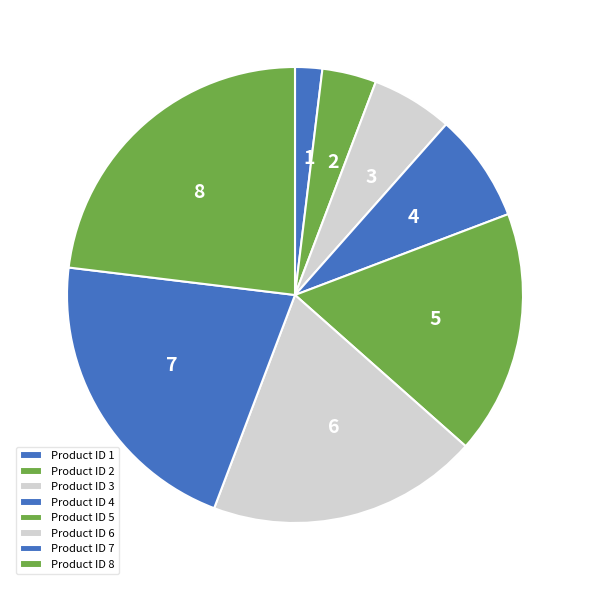

Which category has the smallest portion of the pie?

Product ID 1